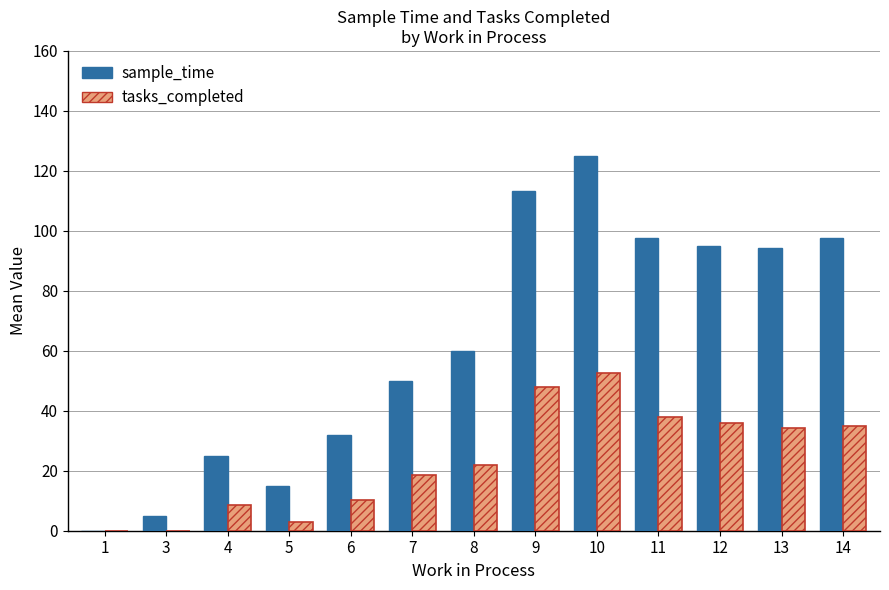

How many positive values does the sample_time series have?

12